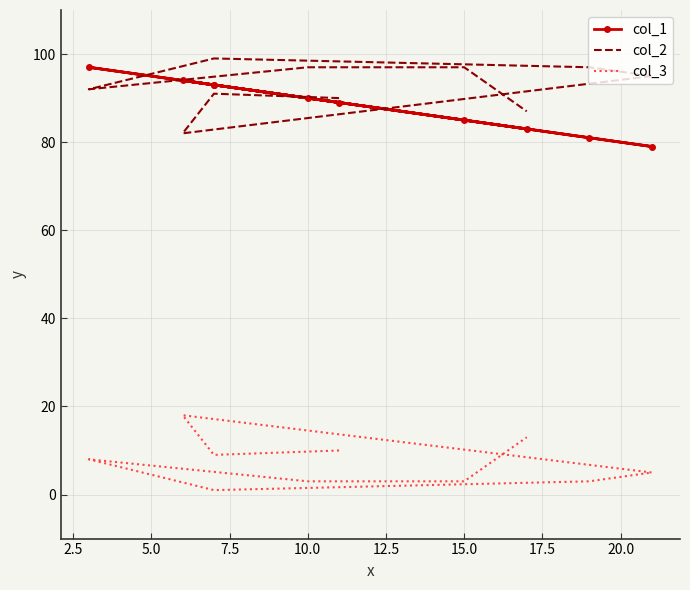

True or false: col_2 has a value of 135 at 0.0.

False